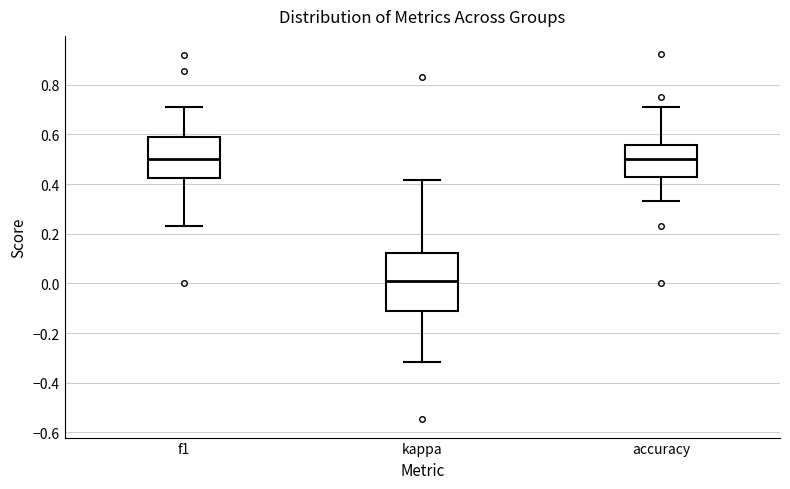

Reading left to right, transcribe this box plot: for each box, give where its median line is, the range the box spans, and where its two whiskers end, as read against the y-axis. The values are not printed on the chart, so give them approximately, as read against the axis.

f1: median 0.50, box 0.42 to 0.60, whiskers 0.24 to 0.70
kappa: median 0.00, box -0.12 to 0.12, whiskers -0.32 to 0.42
accuracy: median 0.50, box 0.42 to 0.56, whiskers 0.34 to 0.70